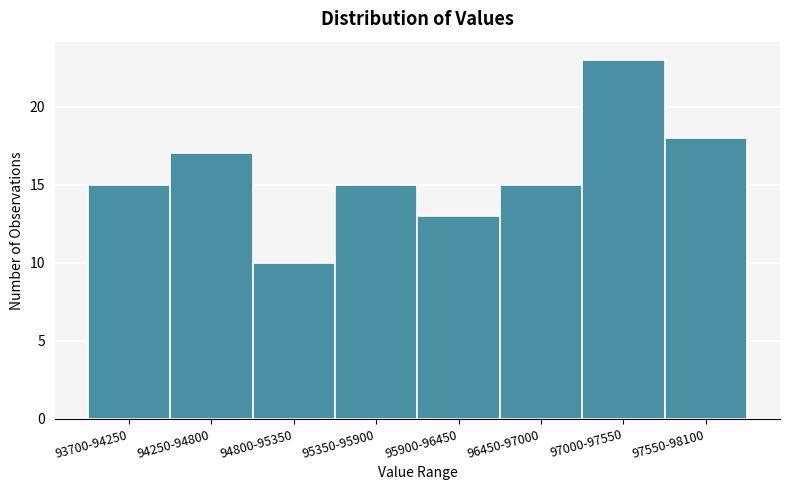

Reading left to right, list all the values displayed in this chart.

93700-94250=15	94250-94800=17	94800-95350=10	95350-95900=15	95900-96450=13	96450-97000=15	97000-97550=23	97550-98100=18